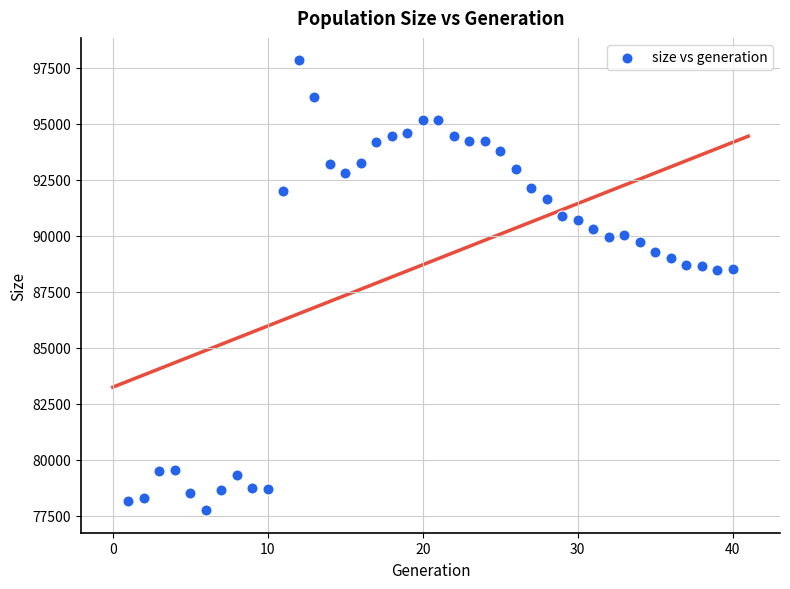

What is the range of Y values (max minus min)?

20069